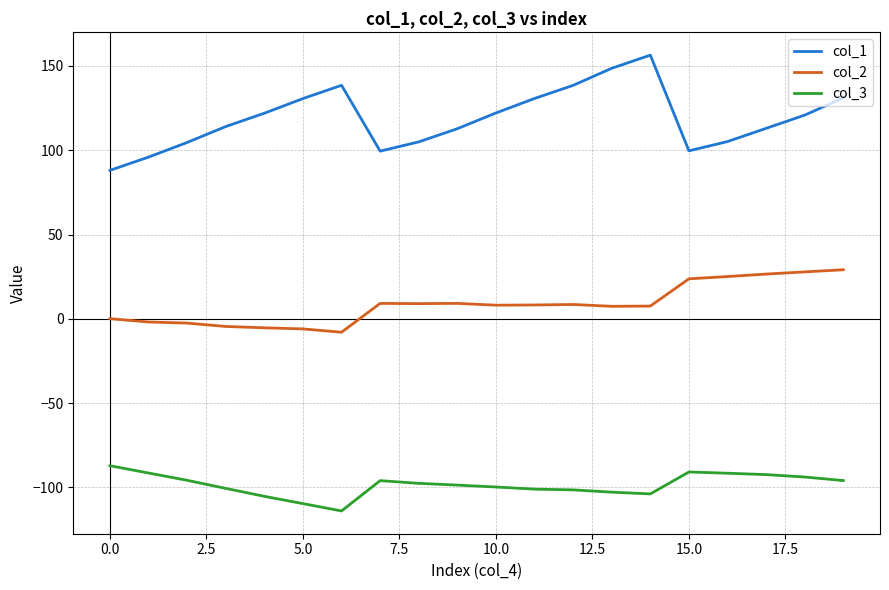

What is the difference between the maximum and minimum values in the col_2 series?

37.1